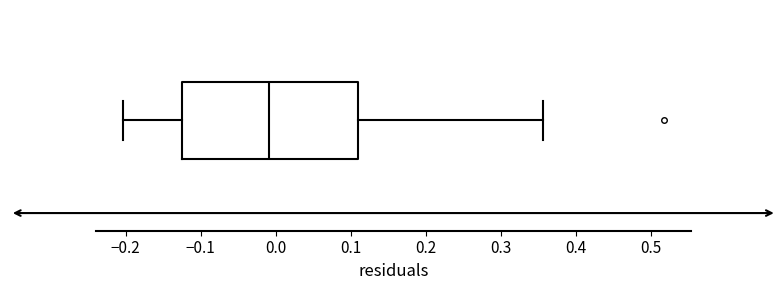

Where is the right edge of the box on the x-axis? The values are not printed on the chart, so give them approximately, as read against the axis.

0.11